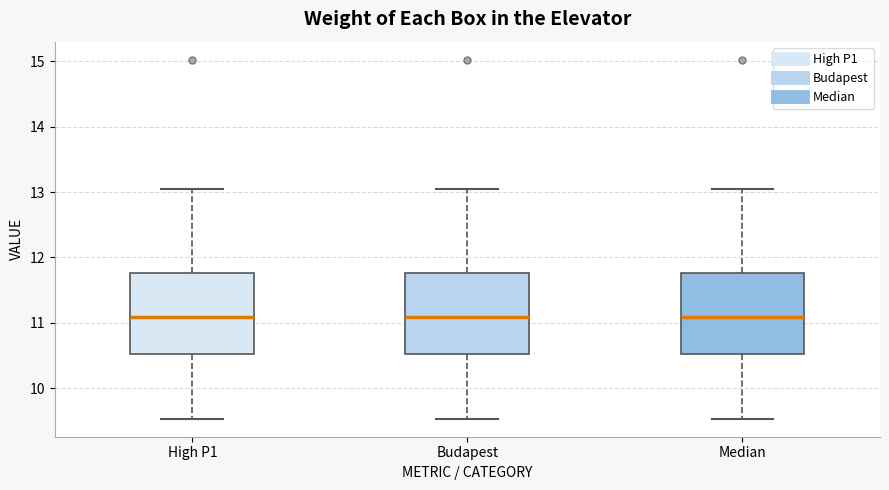

Where does the lower whisker of the box for Budapest end on the y-axis? The values are not printed on the chart, so give them approximately, as read against the axis.

9.5